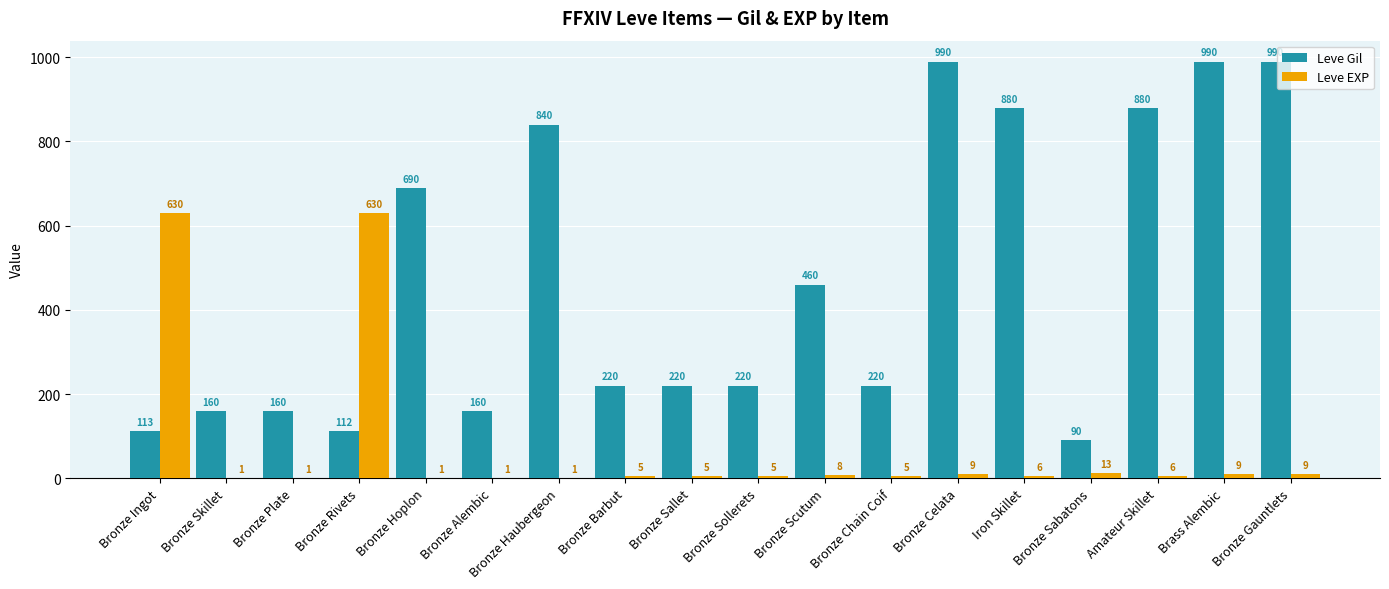

Which series has the widest spread of values?

Leve Gil